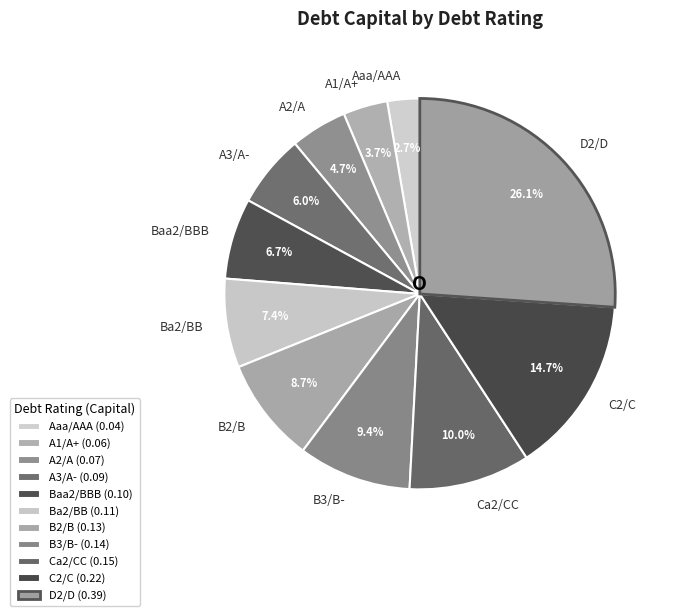

How many segments does this pie chart have?

11